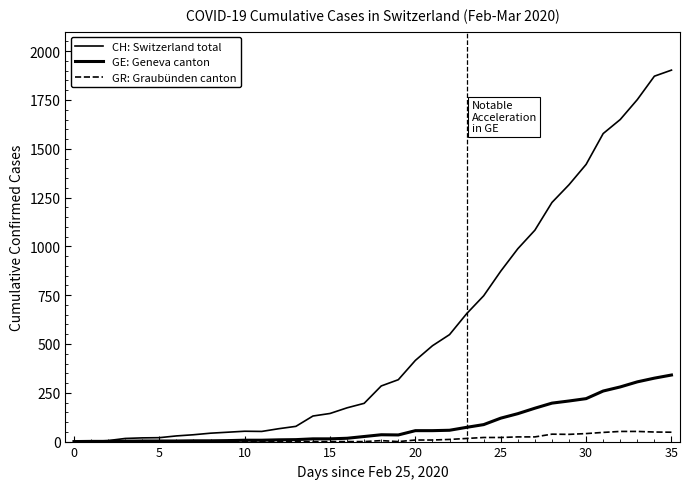

Does the chart display data point markers on the line(s)?

No